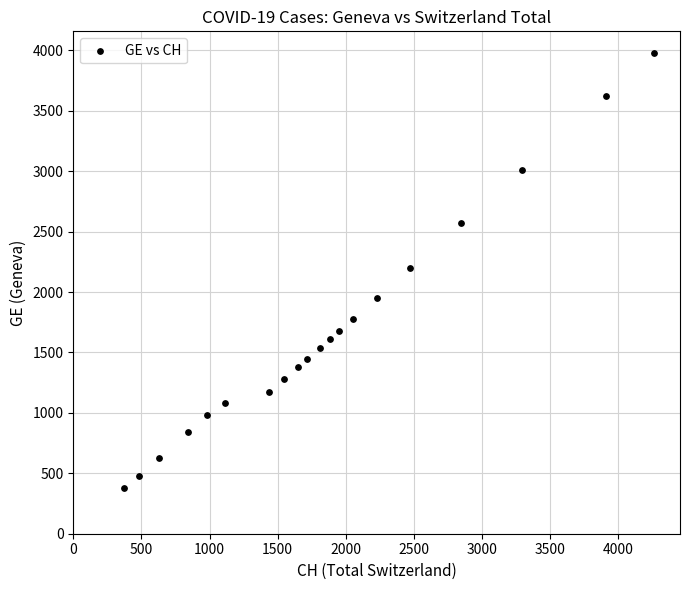

What is the range of X values (max minus min)?

3884